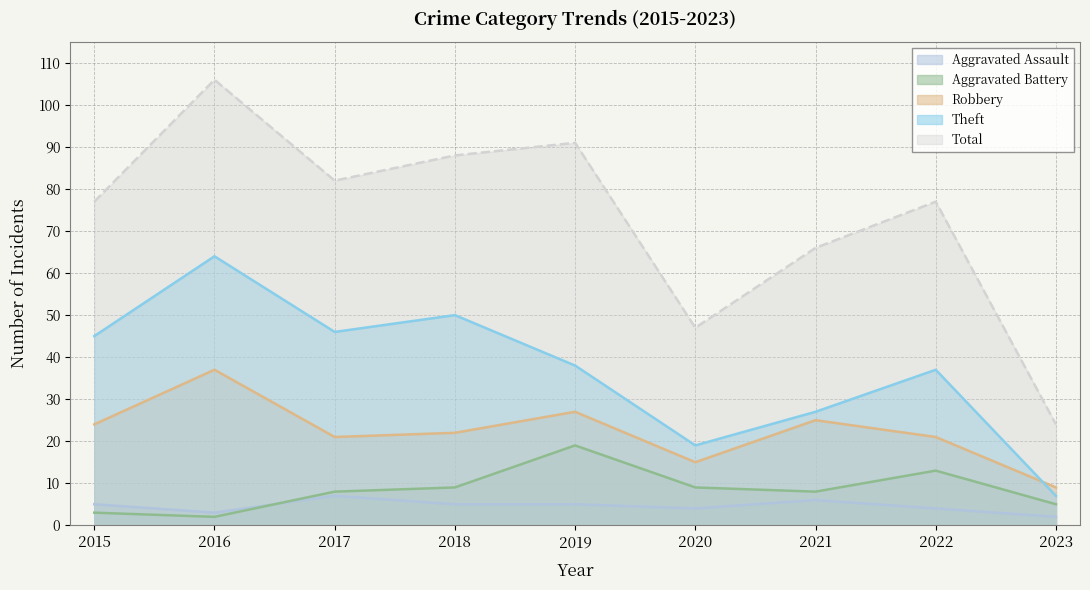

What is the difference between the highest and lowest values at 2019?

86